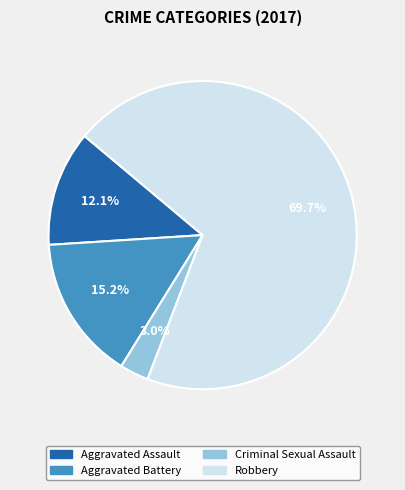

Is the sum of Robbery and Criminal Sexual Assault greater than half?

Yes